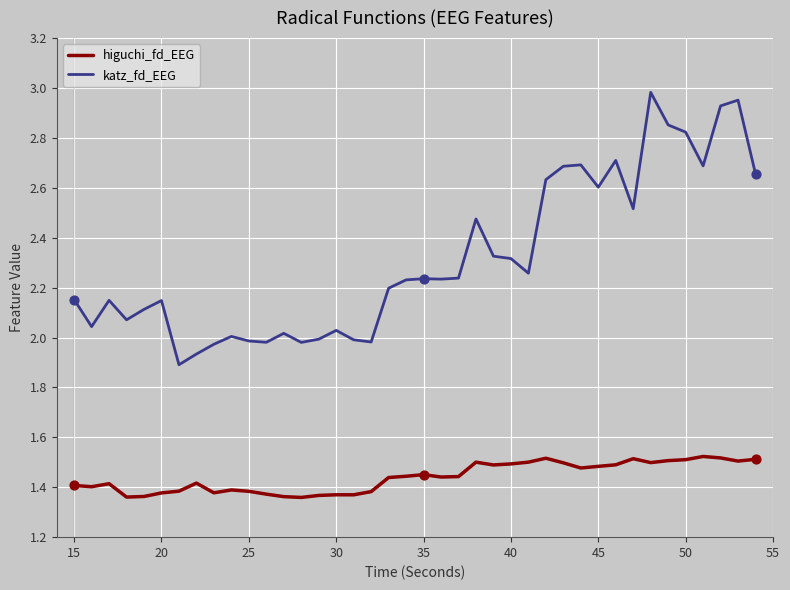

Rank the series by their maximum value, from lowest to highest.

higuchi_fd_EEG, katz_fd_EEG